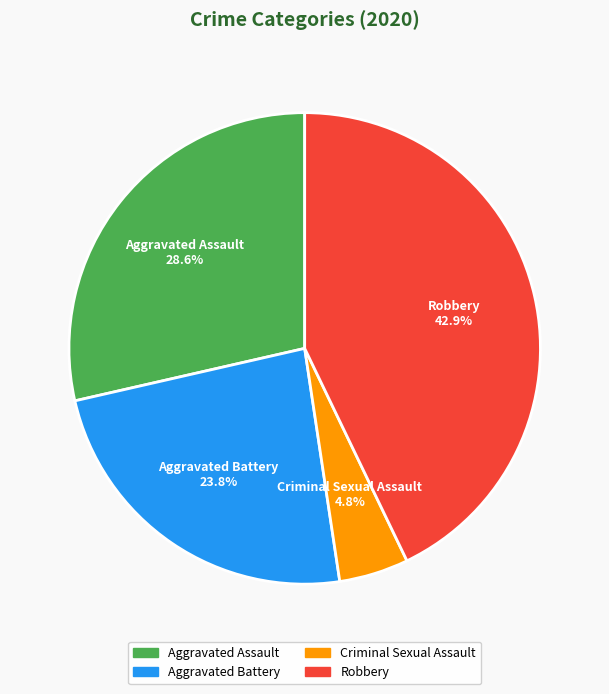

To the nearest percent, what portion does Robbery represent?

43%